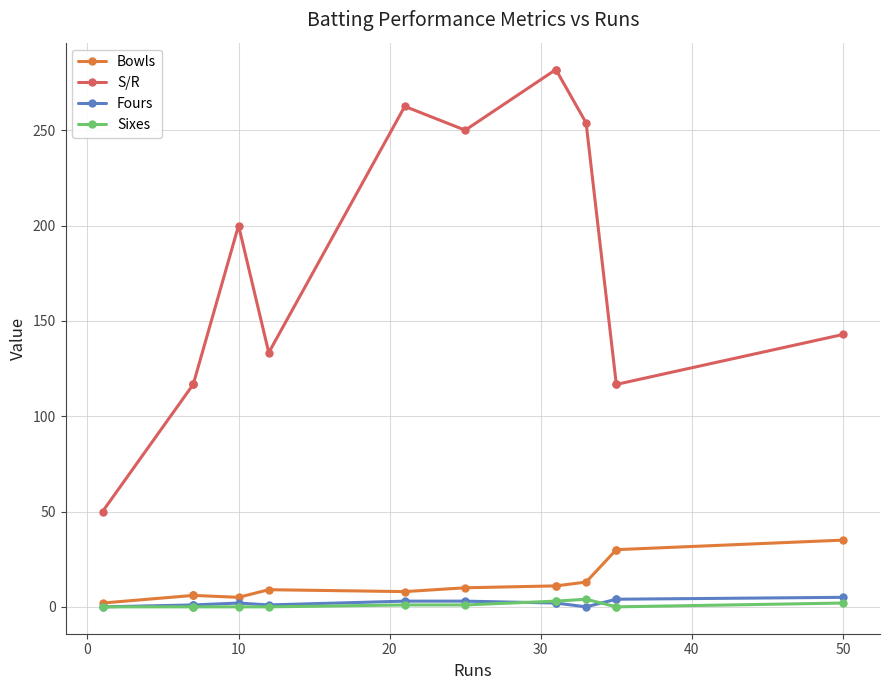

True or false: S/R and Fours intersect in this chart.

False